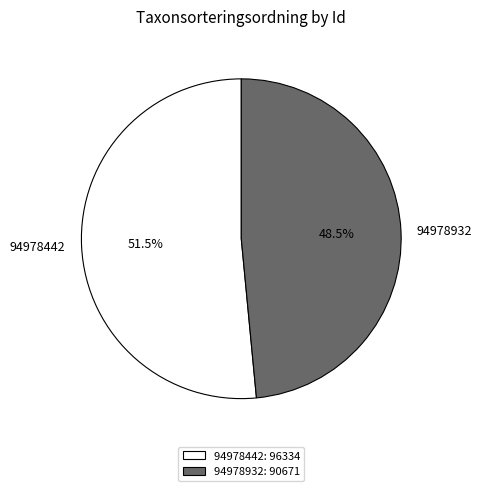

What percentage do 94978442 and 94978932 together represent?

100.0%